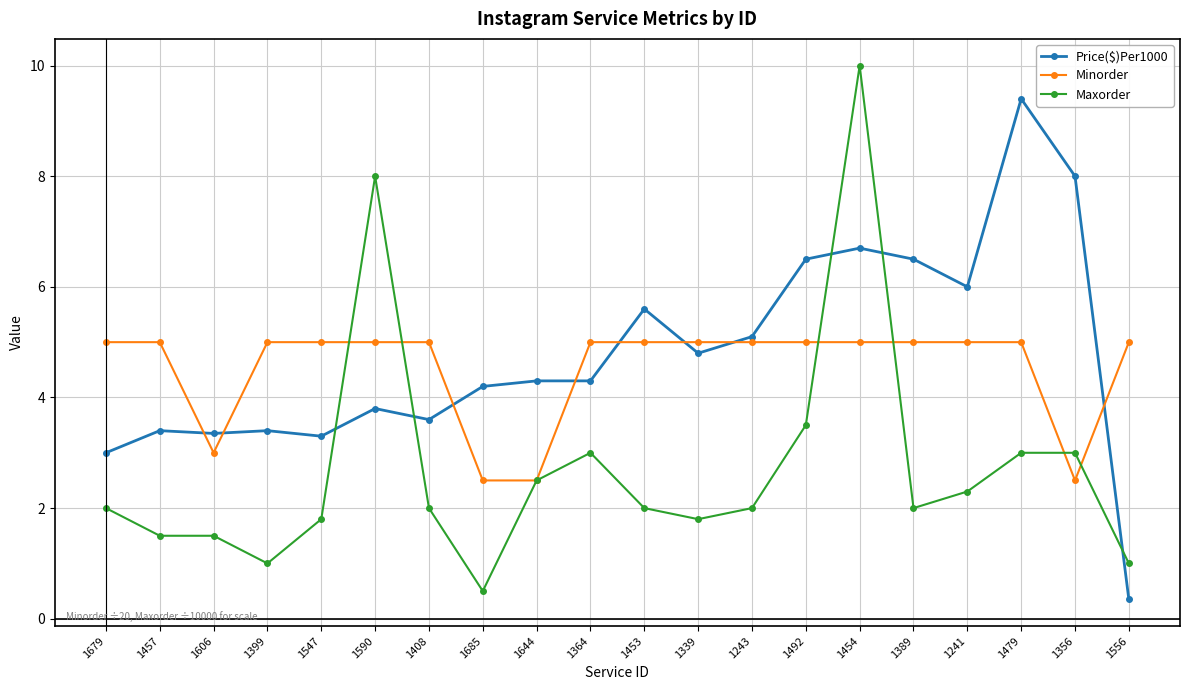

What are all the series names shown in the legend?

Price($)Per1000, Minorder, Maxorder